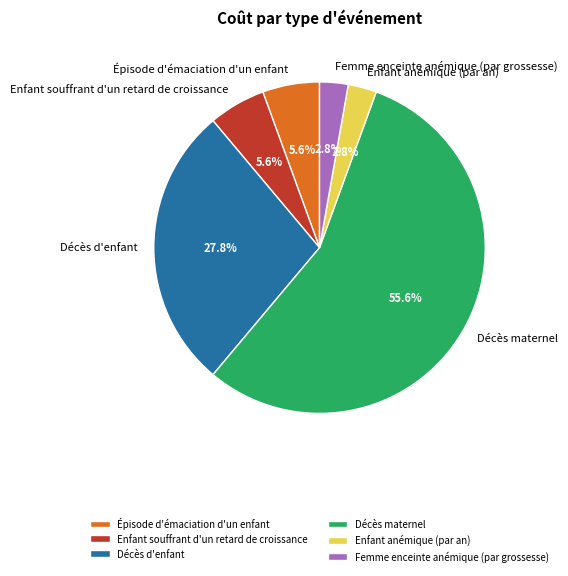

What is the largest slice in the pie chart?

Décès maternel